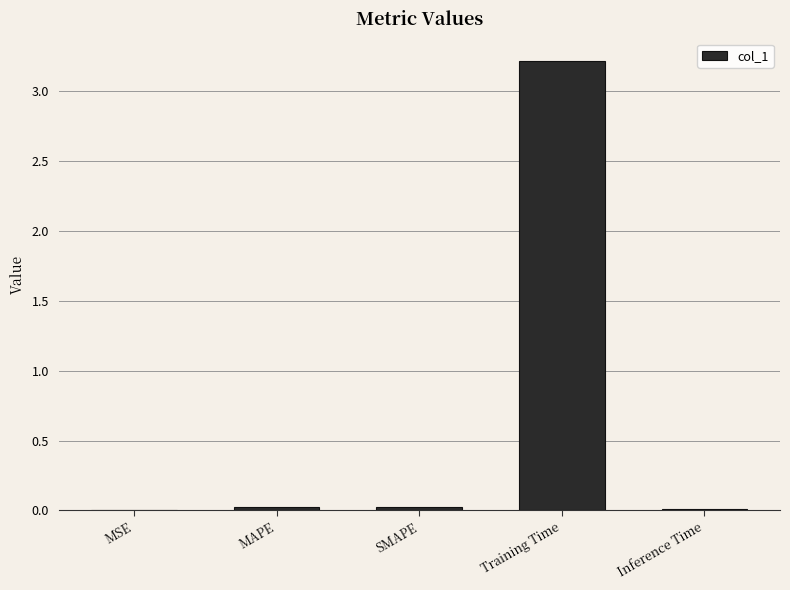

What is the difference between the values at SMAPE and Training Time?

3.2